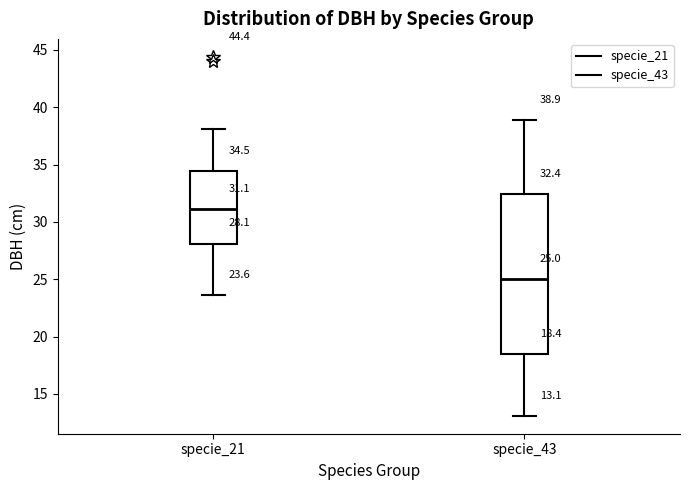

Which box has the highest median line?

specie_21